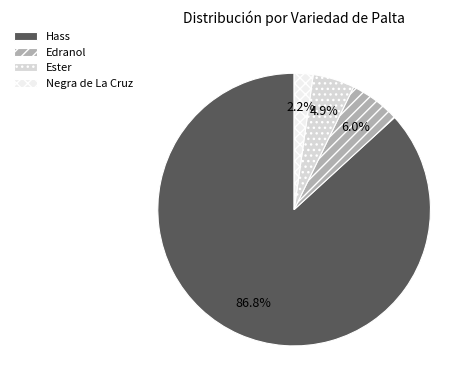

Do Hass and Edranol together represent more than half of the pie?

Yes